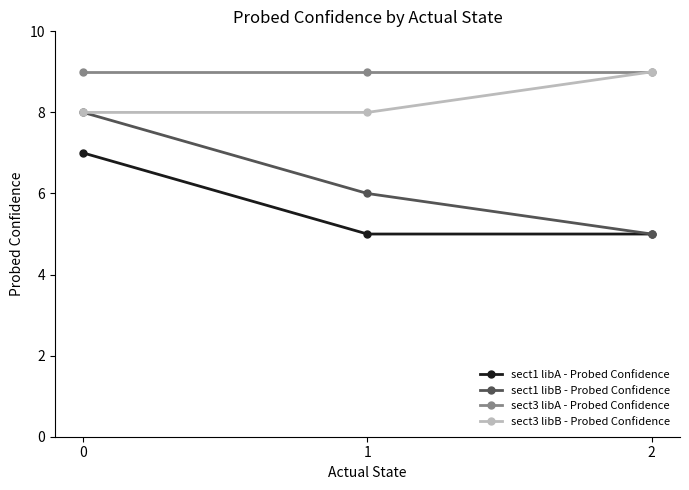

What is the minimum value shown in the chart?

5